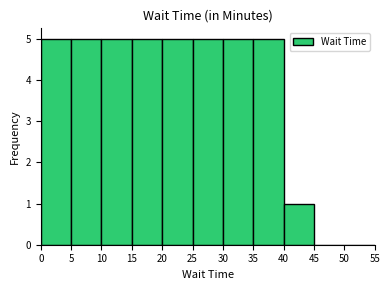

Reading left to right, transcribe this chart: for each bar, give the range it covers on the x-axis and its height. The values are not printed on the chart, so give them approximately, as read against the axis.

0 to 5: 5
5 to 10: 5
10 to 15: 5
15 to 20: 5
20 to 25: 5
25 to 30: 5
30 to 35: 5
35 to 40: 5
40 to 45: 1
45 to 50: 0
50 to 55: 0